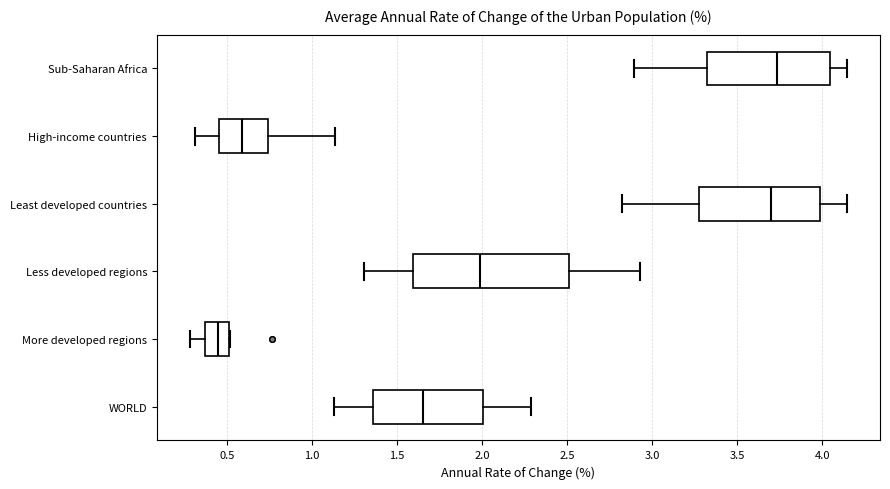

Reading bottom to top, read every box against the x-axis: the position of its median line, the range the box covers, and the ends of its whiskers. The values are not printed on the chart, so give them approximately, as read against the axis.

WORLD: median 1.65, box 1.35 to 2.00, whiskers 1.15 to 2.30
More developed regions: median 0.45, box 0.35 to 0.50, whiskers 0.30 to 0.50
Less developed regions: median 2.00, box 1.60 to 2.50, whiskers 1.30 to 2.95
Least developed countries: median 3.70, box 3.25 to 4.00, whiskers 2.80 to 4.15
High-income countries: median 0.60, box 0.45 to 0.75, whiskers 0.30 to 1.15
Sub-Saharan Africa: median 3.75, box 3.30 to 4.05, whiskers 2.90 to 4.15